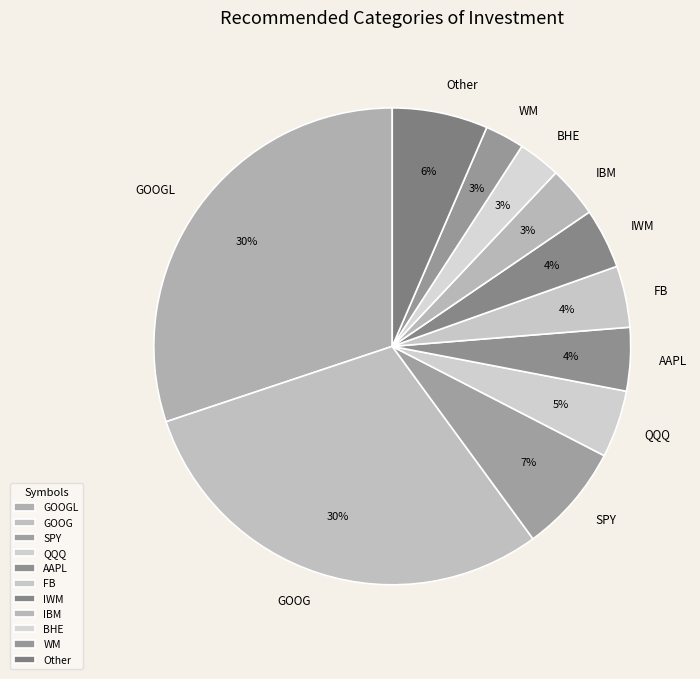

Is it true that GOOG is 30% of the pie?

True